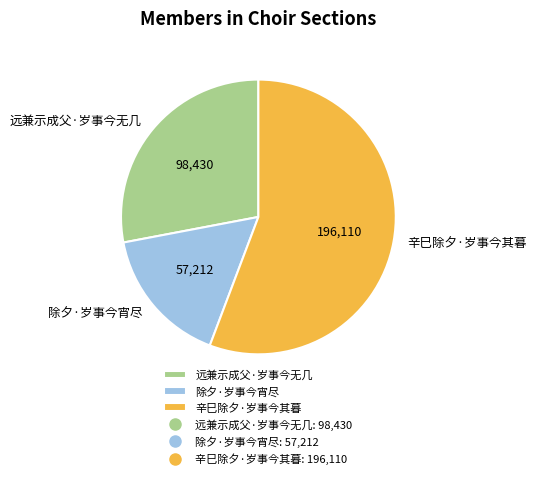

Rank the categories by value from lowest to highest.

除夕·岁事今宵尽, 远兼示成父·岁事今无几, 辛巳除夕·岁事今其暮